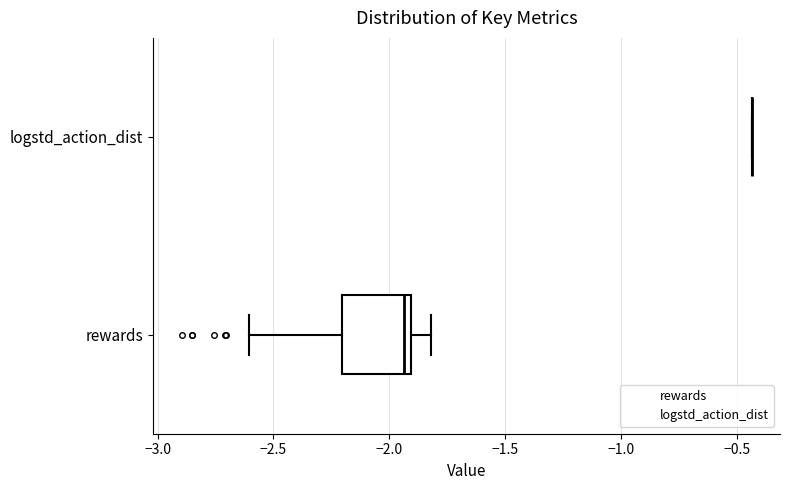

Comparing the boxes themselves (not the whiskers), which one is the widest?

rewards